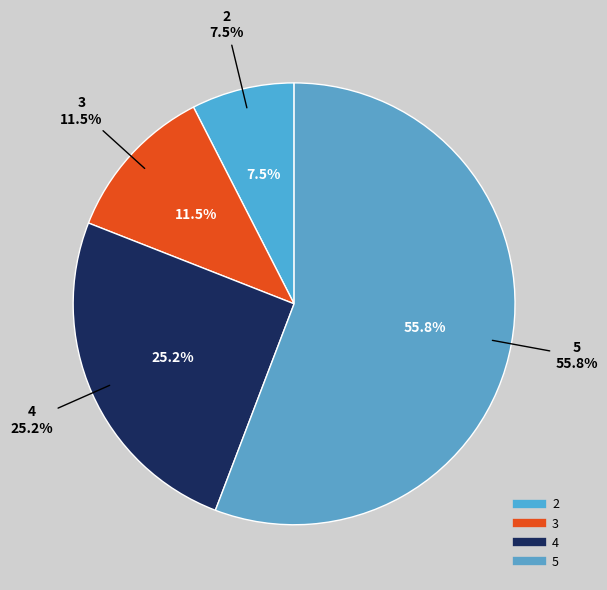

The 4 slice represents 32% of the pie. True or false?

False